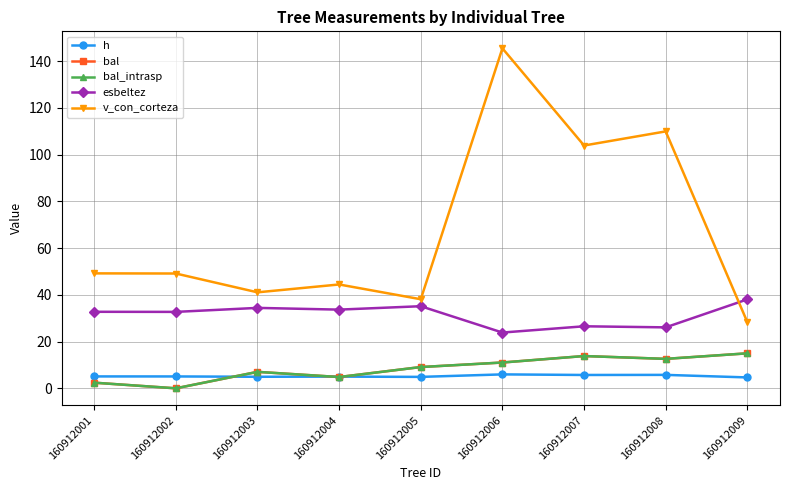

Is this an area chart (filled region under the line)?

No